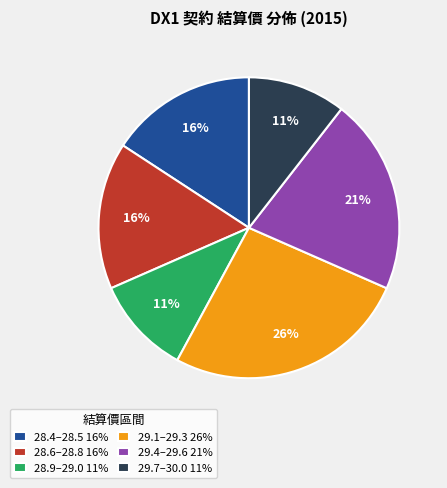

How many segments does this pie chart have?

6